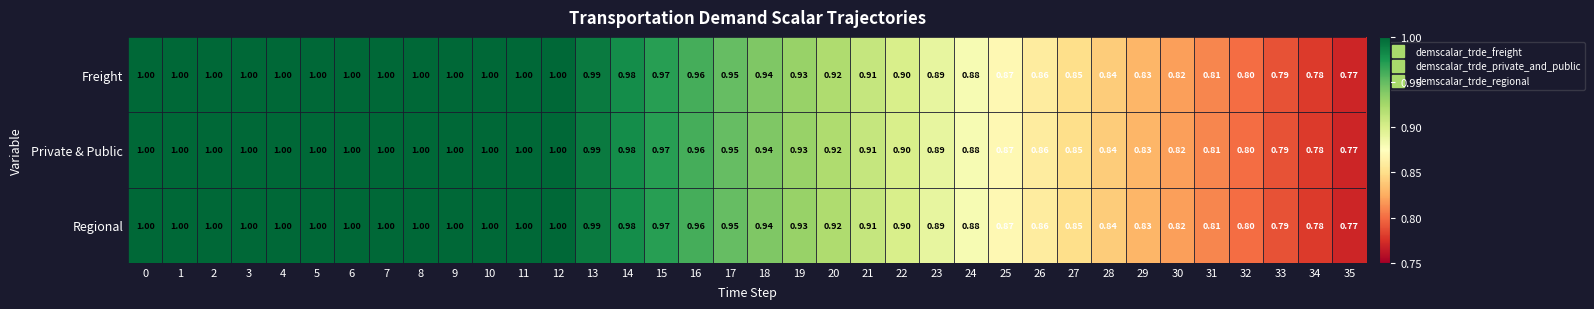

Is the value of Regional at 20 greater than the value of Freight at 0?

No